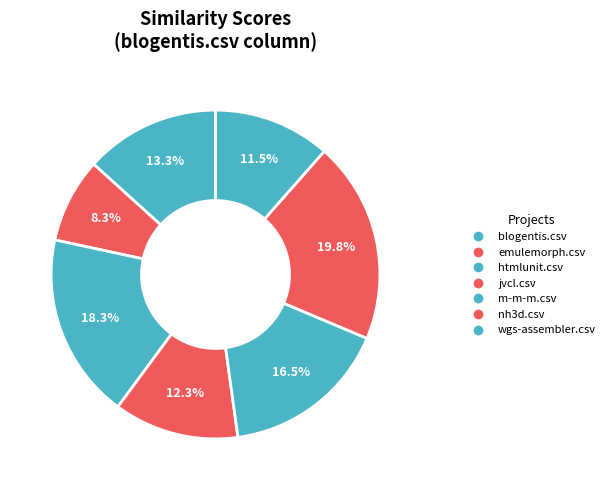

The m-m-m.csv slice represents 26% of the pie. True or false?

False